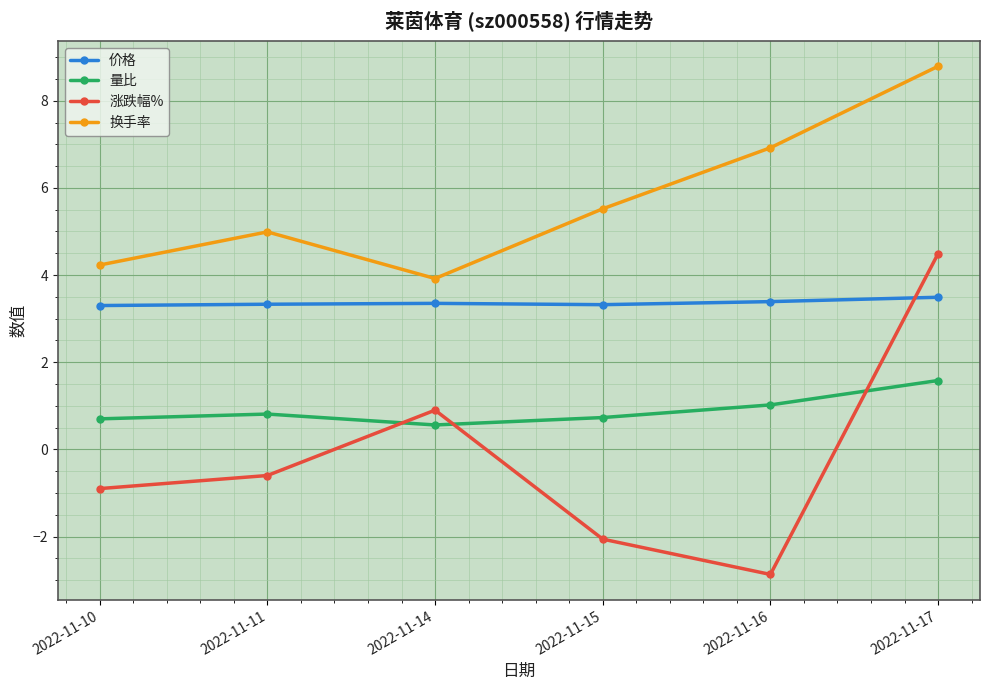

What is the value of the 价格 point at the 6th from the left?

3.5